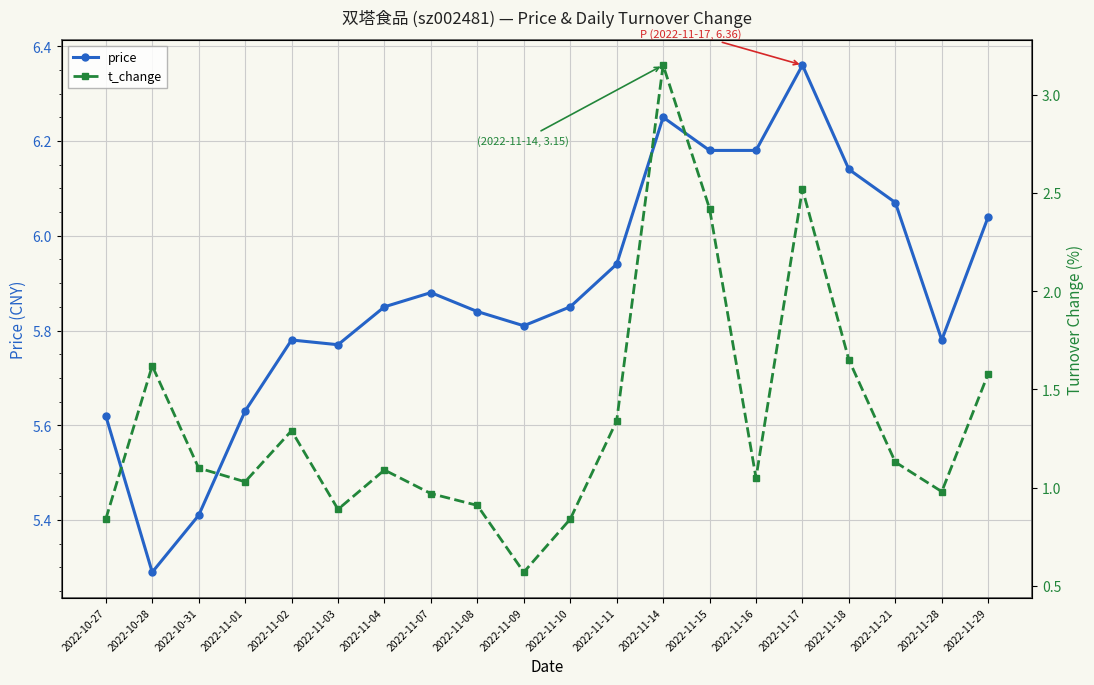

Is this an area chart (filled region under the line)?

No